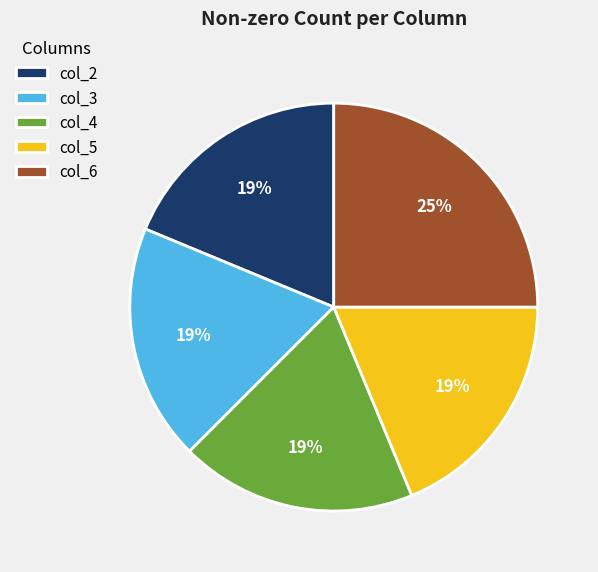

What is the ratio of the value at col_5 to the value at col_3?

1.0